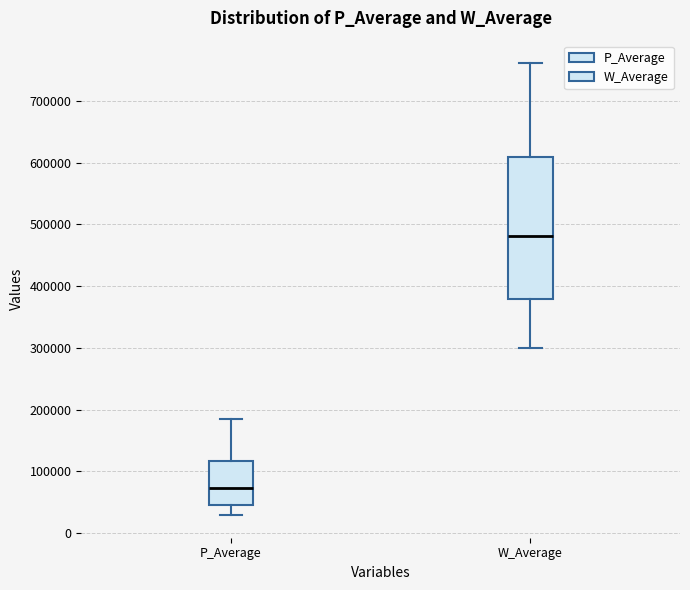

Which box's median line is the highest?

W_Average